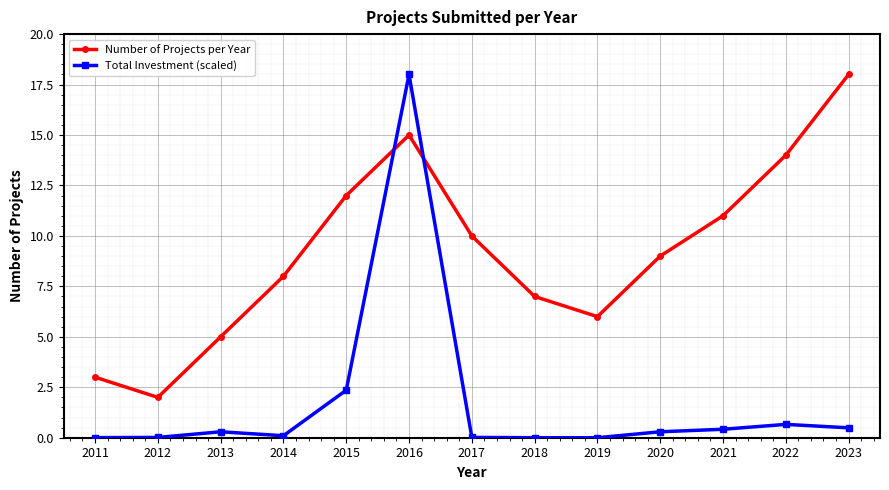

Between 2016 and 2020, which series saw the biggest shift?

Total Investment (scaled)